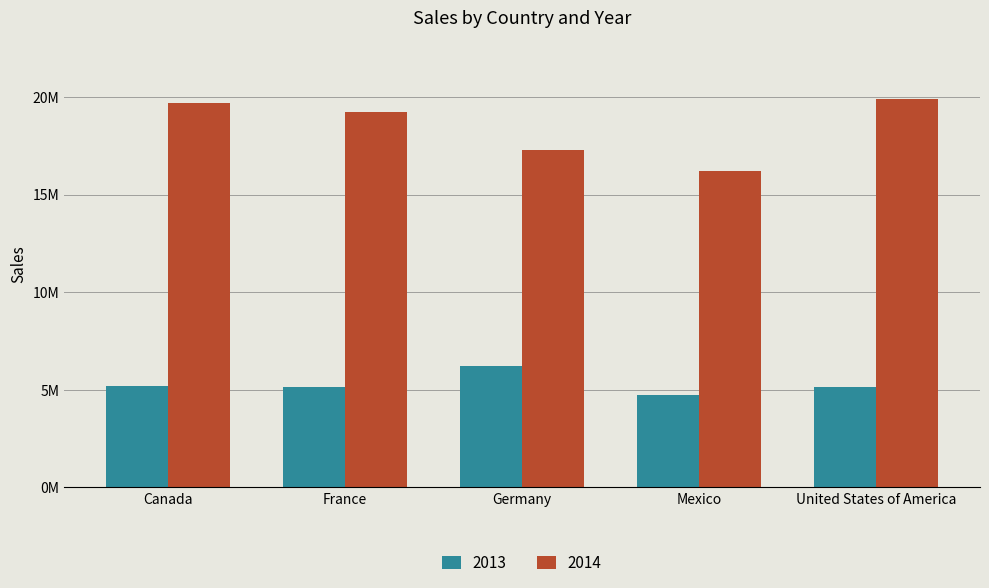

What are all the series names shown in the legend?

2013, 2014